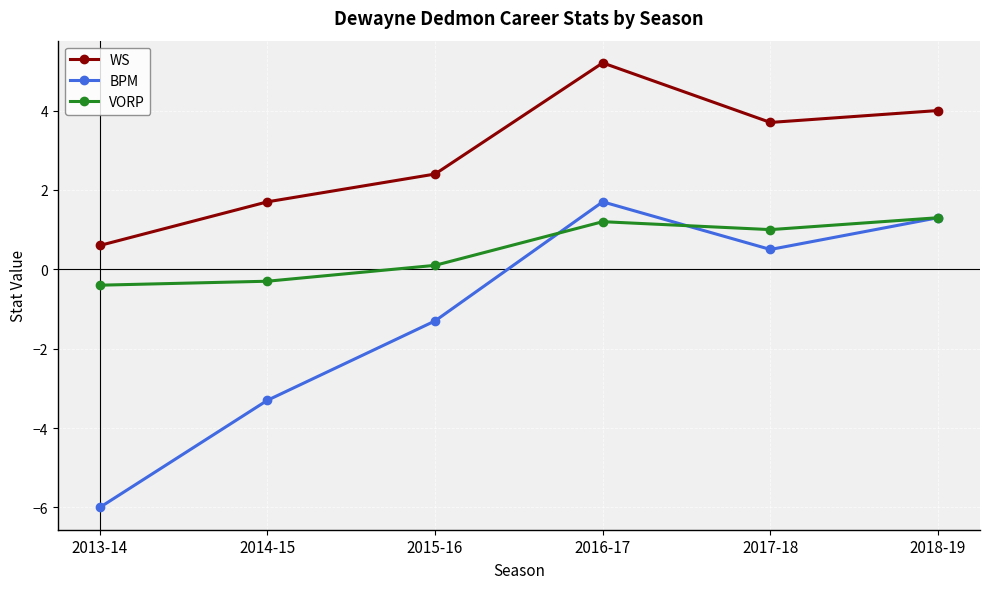

What are all the series names shown in the legend?

WS, BPM, VORP